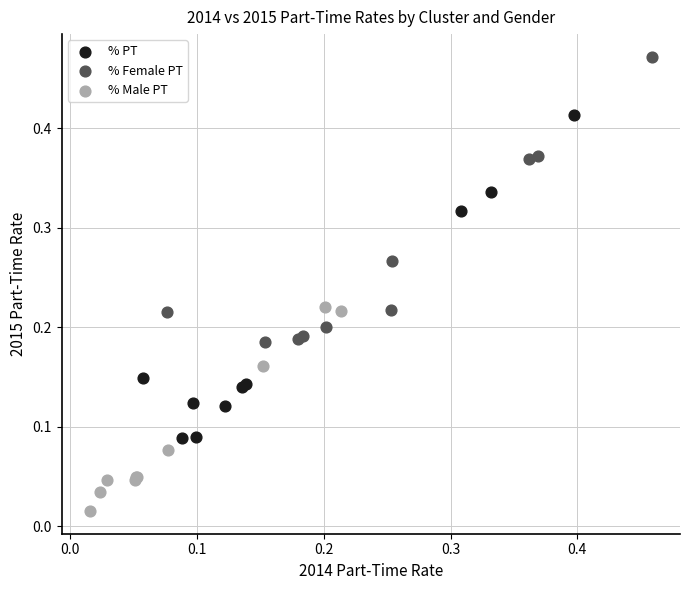

Which series has the largest Y range (max minus min)?

% PT